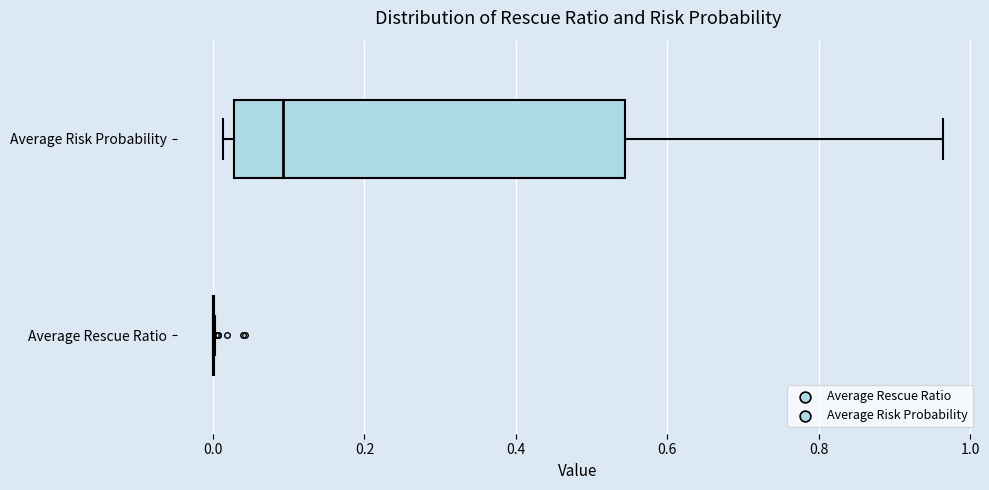

Where does the right whisker of the box for Average Risk Probability end on the x-axis? The values are not printed on the chart, so give them approximately, as read against the axis.

0.96